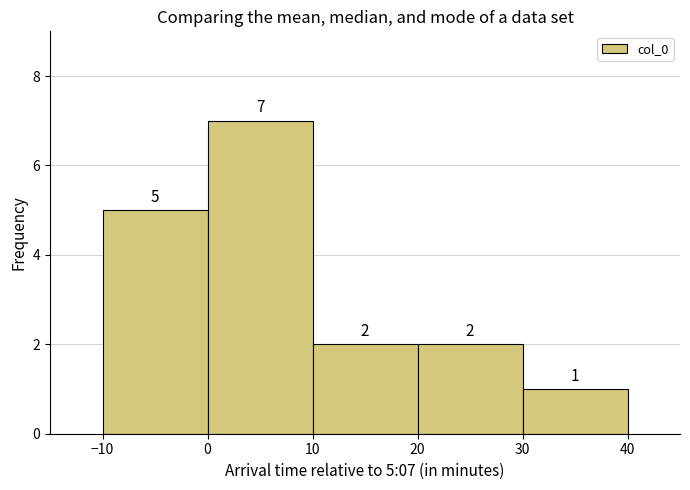

Which range on the x-axis has the tallest bar?

0 to 10